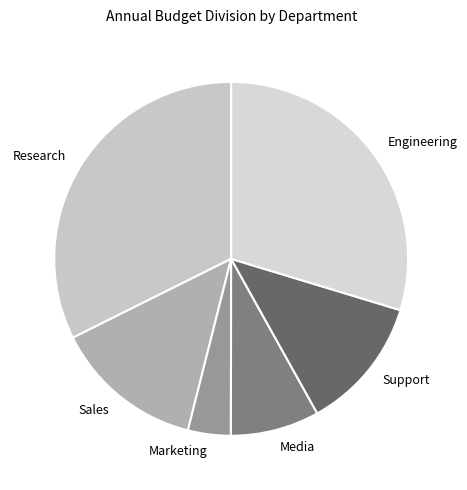

Is the sum of Media and Support greater than half?

No